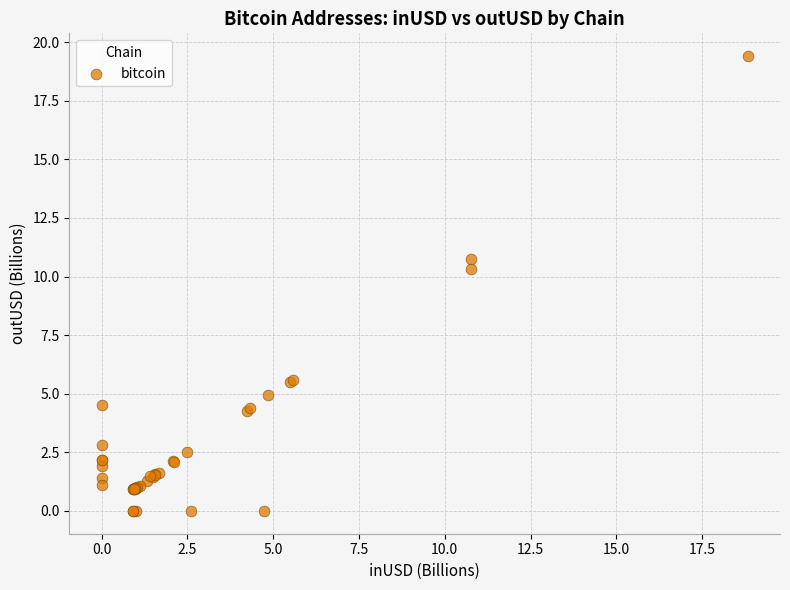

What Y value in the scatter plot is closest to 9?

10.3